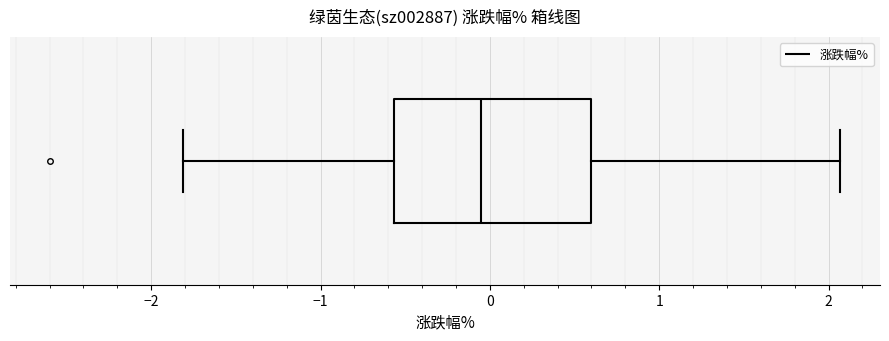

Read this box plot against the x-axis: the position of the median line, the range covered by the box, and the ends of both whiskers. The values are not printed on the chart, so give them approximately, as read against the axis.

median -0.1, box -0.6 to 0.6, whiskers -1.8 to 2.1